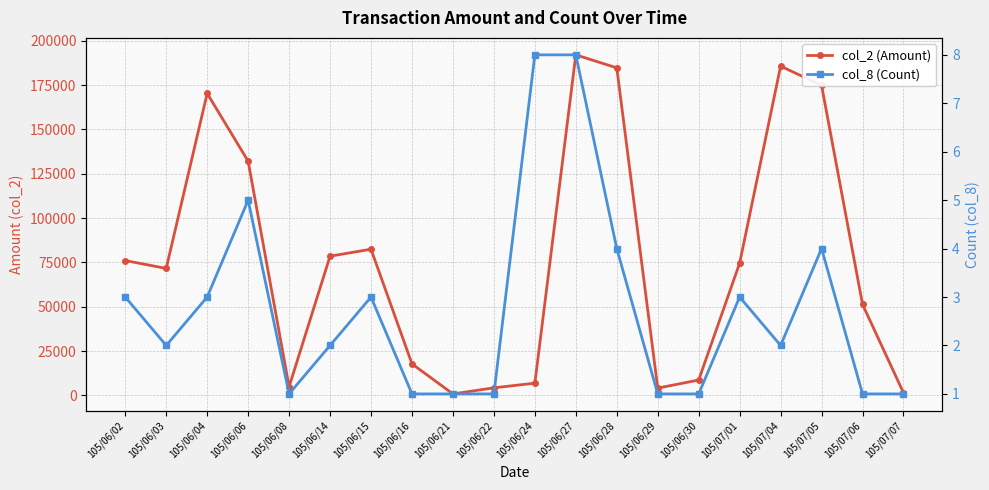

List the labels in order of col_8 (Count) value, smallest first.

105/06/08, 105/06/16, 105/06/21, 105/06/22, 105/06/29, 105/06/30, 105/07/06, 105/07/07, 105/06/03, 105/06/14, 105/07/04, 105/06/02, 105/06/04, 105/06/15, 105/07/01, 105/06/28, 105/07/05, 105/06/06, 105/06/24, 105/06/27